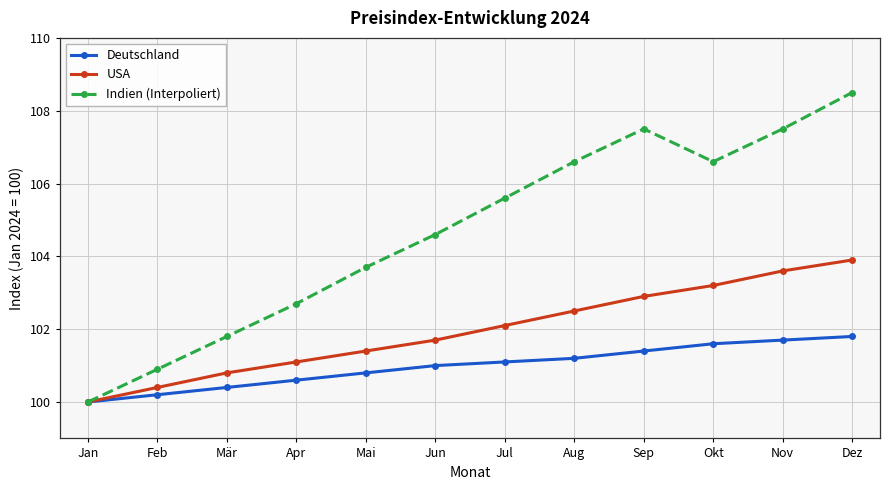

At which category is the sum across all series the highest?

Dez